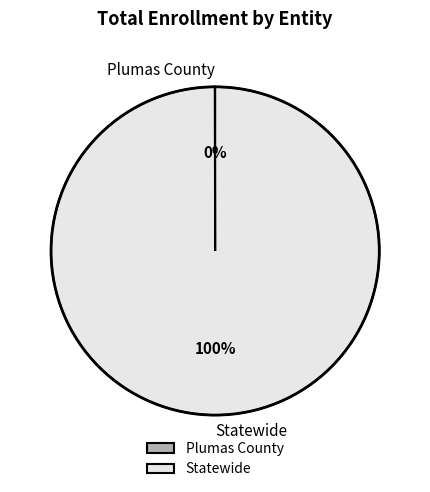

To the nearest percent, what portion does Statewide represent?

100%